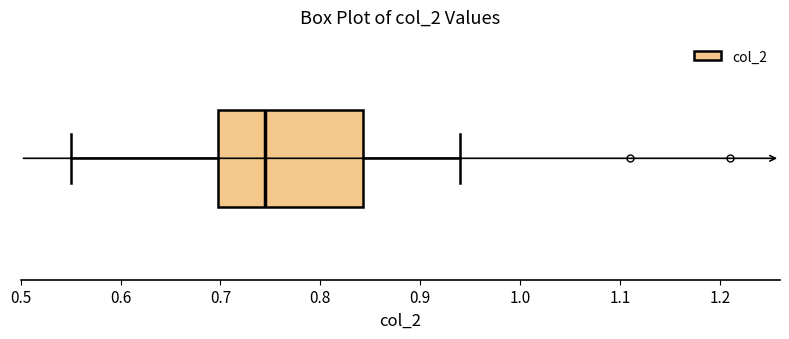

Transcribe this box plot: give where the median line is, the range the box spans, and where the two whiskers end, as read against the x-axis. The values are not printed on the chart, so give them approximately, as read against the axis.

median 0.75, box 0.70 to 0.84, whiskers 0.55 to 0.94